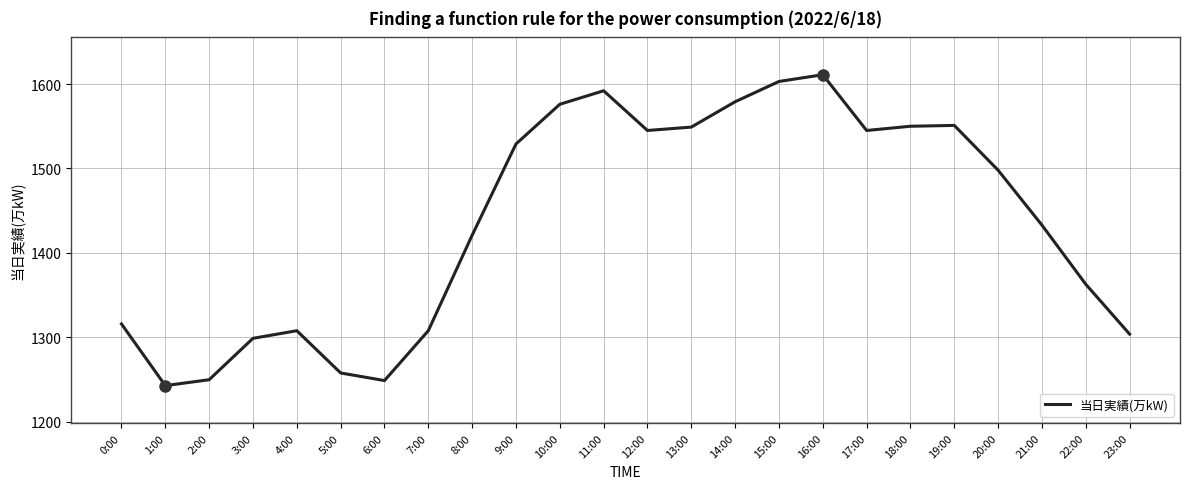

How many lines are shown in the chart?

1